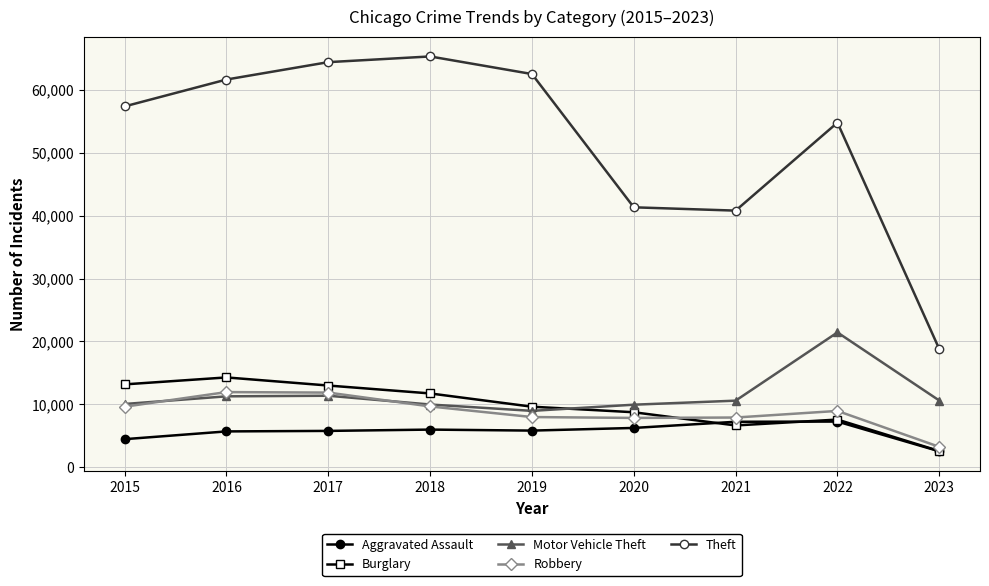

What are all the series names shown in the legend?

Aggravated Assault, Burglary, Motor Vehicle Theft, Robbery, Theft